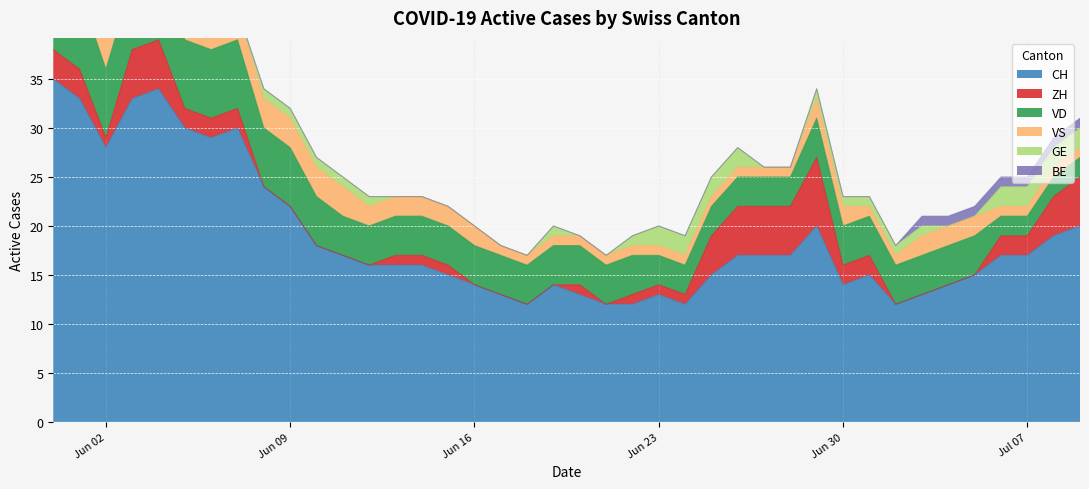

Rank the categories by ZH value from lowest to highest.

2020-06-08, 2020-06-09, 2020-06-10, 2020-06-11, 2020-06-12, 2020-06-16, 2020-06-17, 2020-06-18, 2020-06-19, 2020-06-21, 2020-07-02, 2020-07-03, 2020-07-04, 2020-07-05, 2020-06-02, 2020-06-13, 2020-06-14, 2020-06-15, 2020-06-20, 2020-06-22, 2020-06-23, 2020-06-24, 2020-06-05, 2020-06-06, 2020-06-07, 2020-06-30, 2020-07-01, 2020-07-06, 2020-07-07, 2020-05-31, 2020-06-01, 2020-06-25, 2020-07-08, 2020-06-03, 2020-06-04, 2020-06-26, 2020-06-27, 2020-06-28, 2020-07-09, 2020-06-29